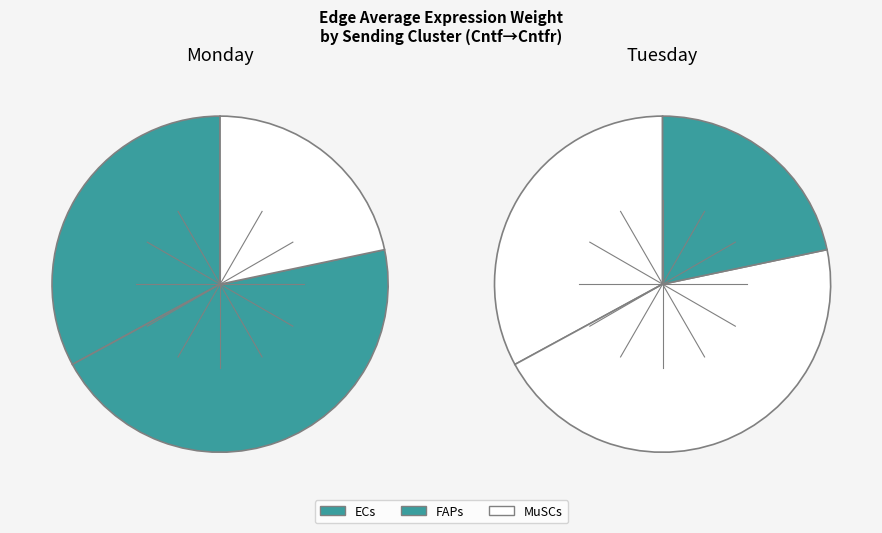

Combined, do FAPs and ECs account for over 50%?

Yes